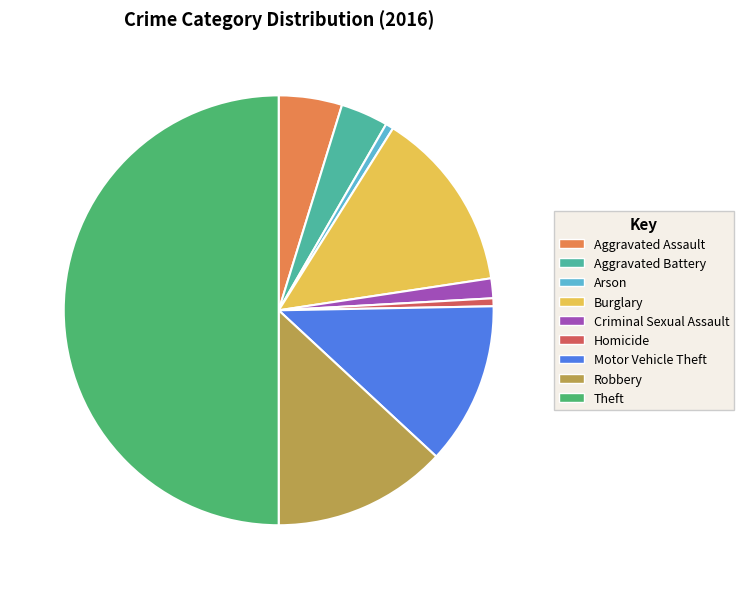

What is the largest slice in the pie chart?

Theft